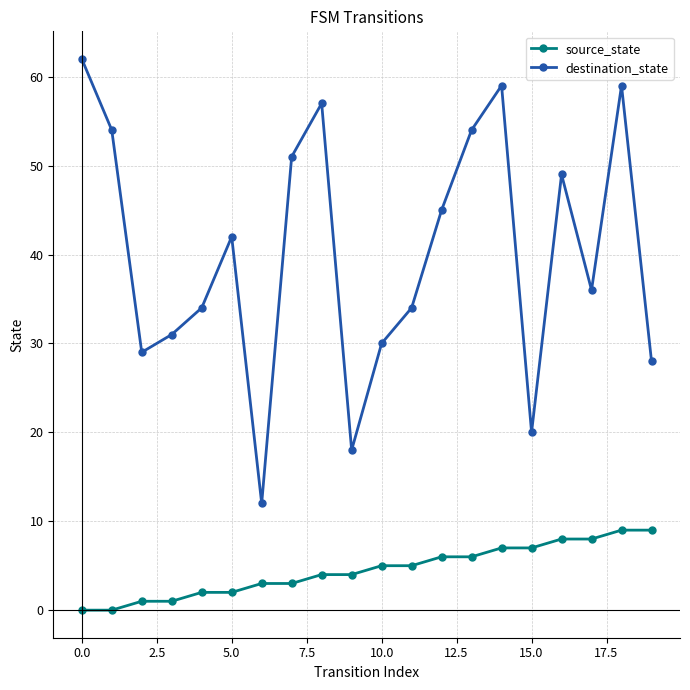

What are all the series names shown in the legend?

source_state, destination_state